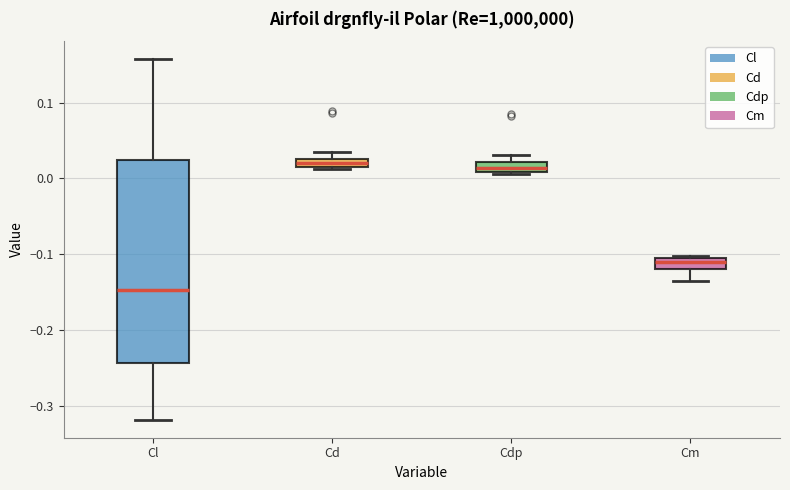

Where is the upper edge of the box for Cd on the y-axis? The values are not printed on the chart, so give them approximately, as read against the axis.

0.03